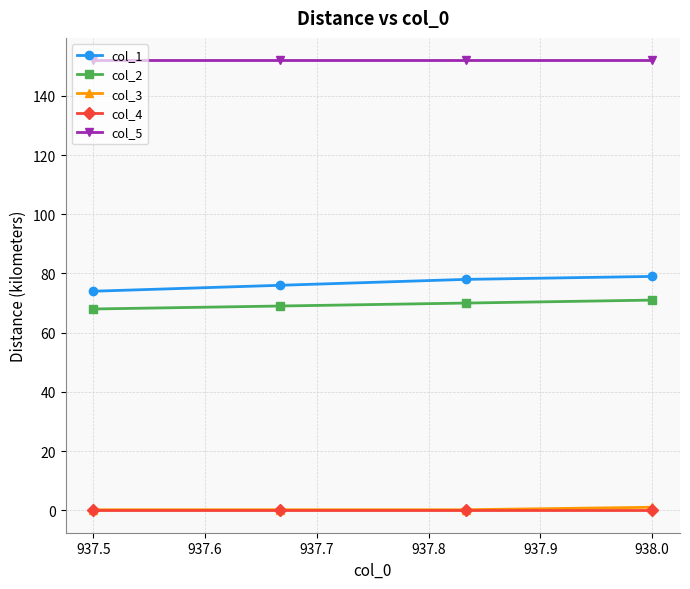

Which series has the largest total across all categories?

col_5